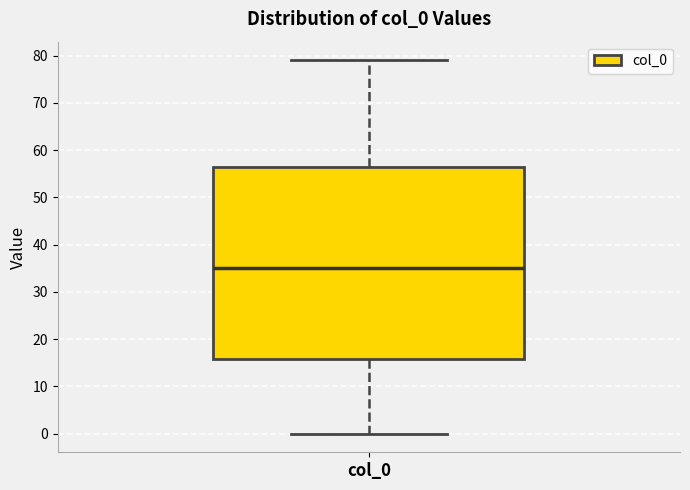

Where does the lower whisker of the box for col_0 end on the y-axis? The values are not printed on the chart, so give them approximately, as read against the axis.

0